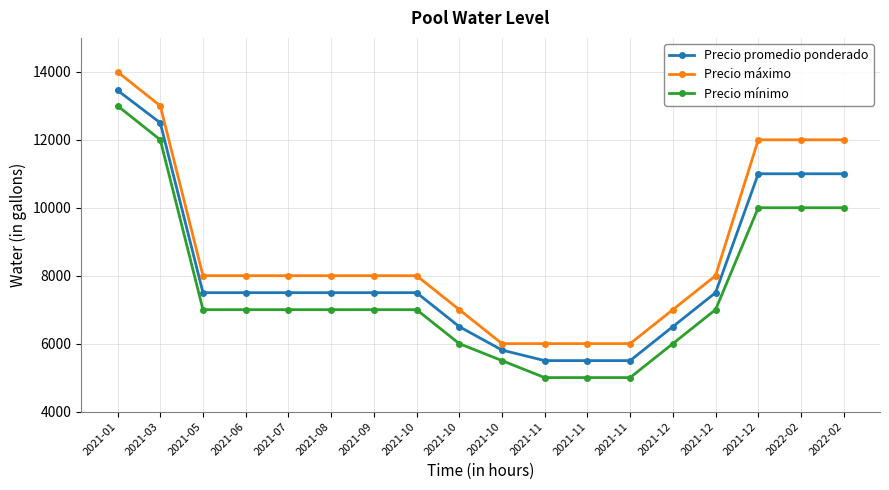

Does the chart have visible grid lines?

Yes